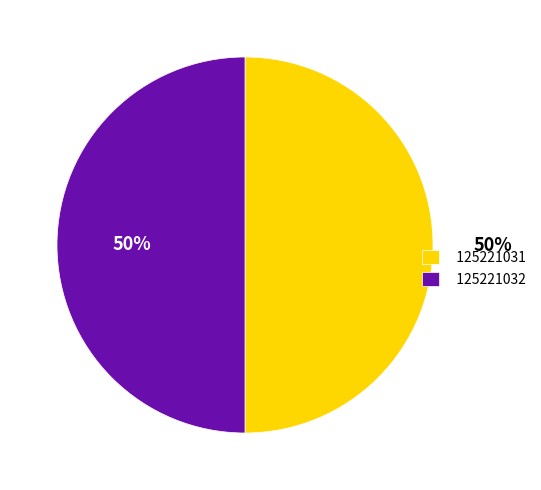

What is the ratio of the value at 125221031 to the value at 125221032?

1.0